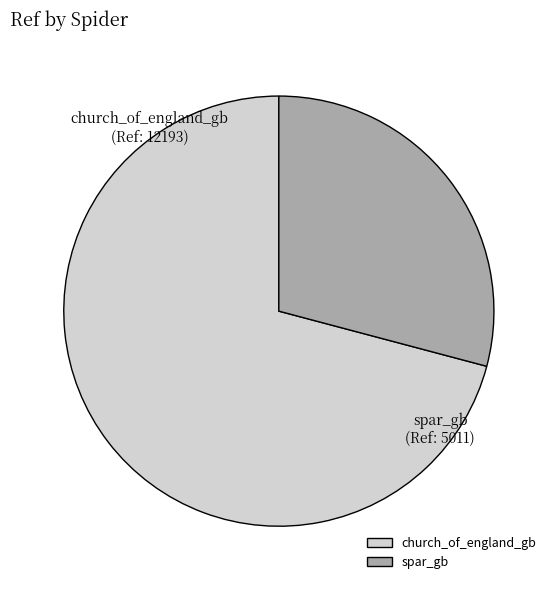

What is the majority slice?

church_of_england_gb